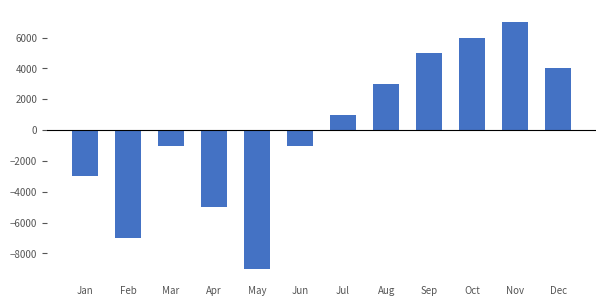

What is the difference between the values at Oct and Sep?

1000